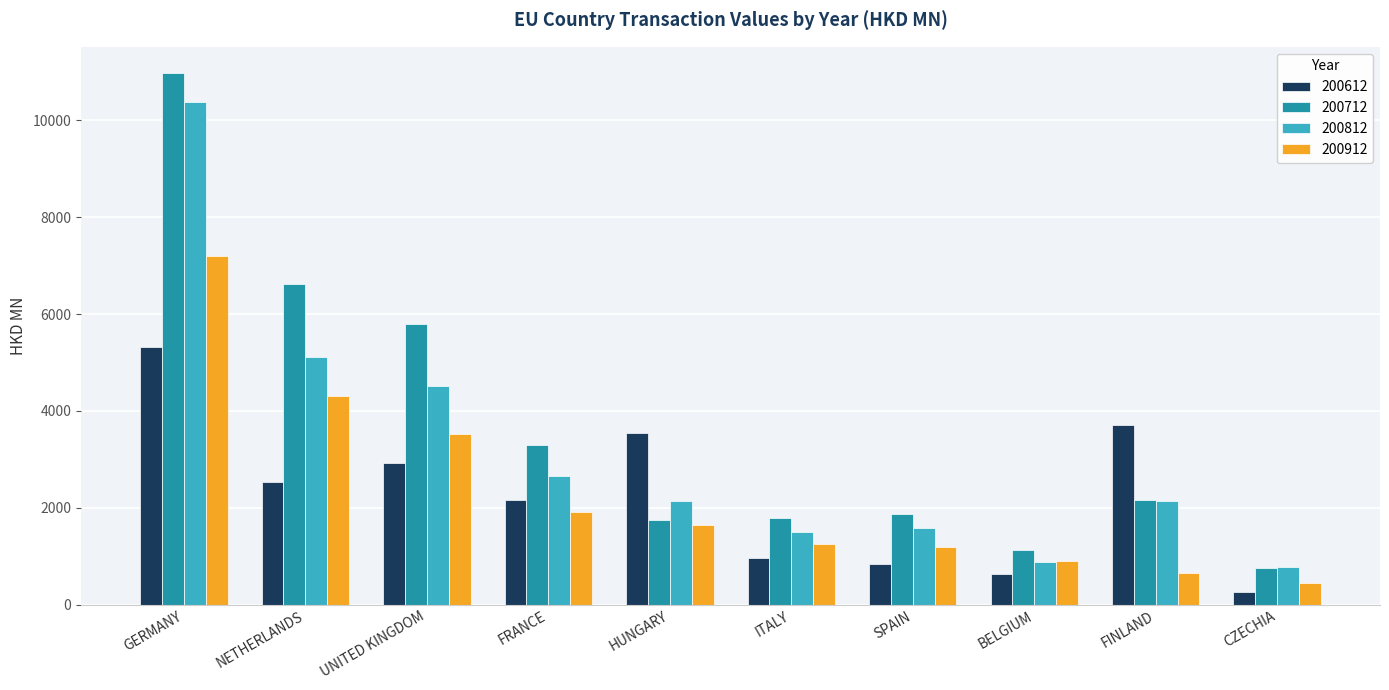

True or false: 200912 has a value of 752.5 at SPAIN.

False